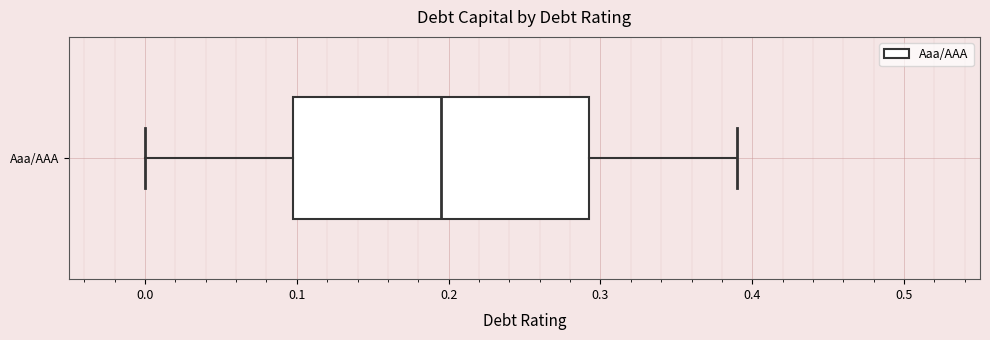

Read this box plot against the x-axis: the position of the median line, the range covered by the box, and the ends of both whiskers. The values are not printed on the chart, so give them approximately, as read against the axis.

median 0.20, box 0.10 to 0.29, whiskers 0.00 to 0.39